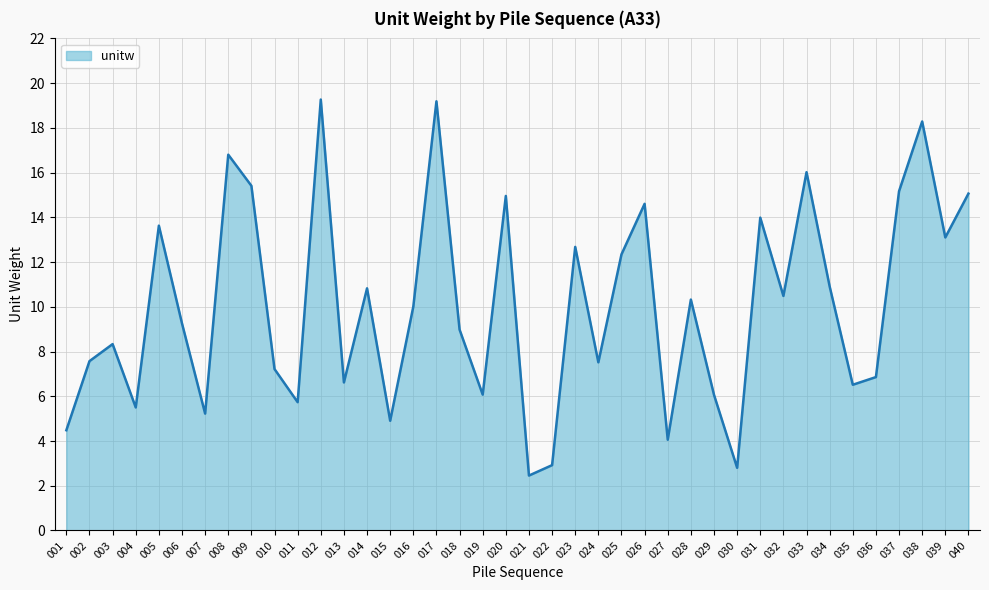

What is the maximum value shown in the chart?

19.3